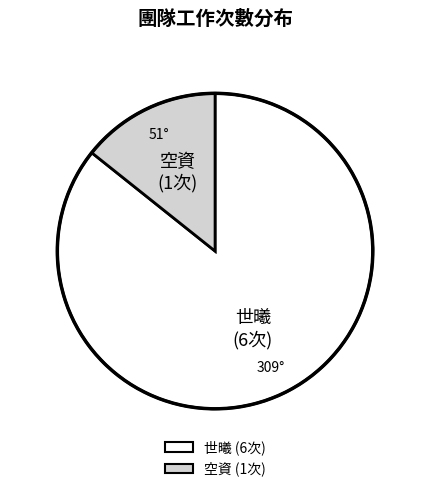

Is there a majority slice in this chart?

Yes